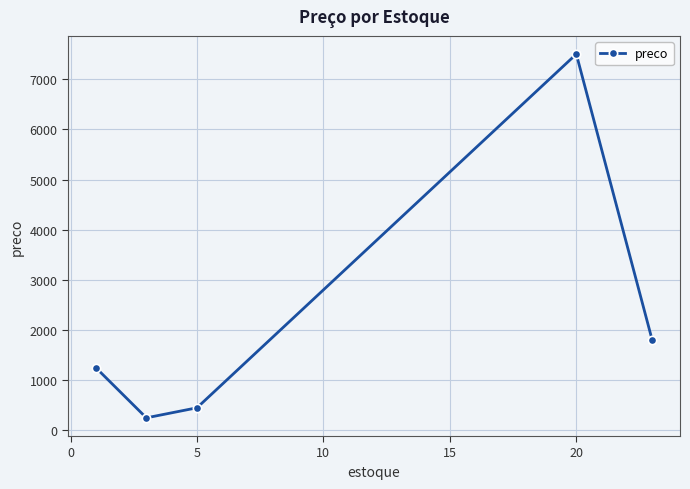

What is the average value?

2250.2